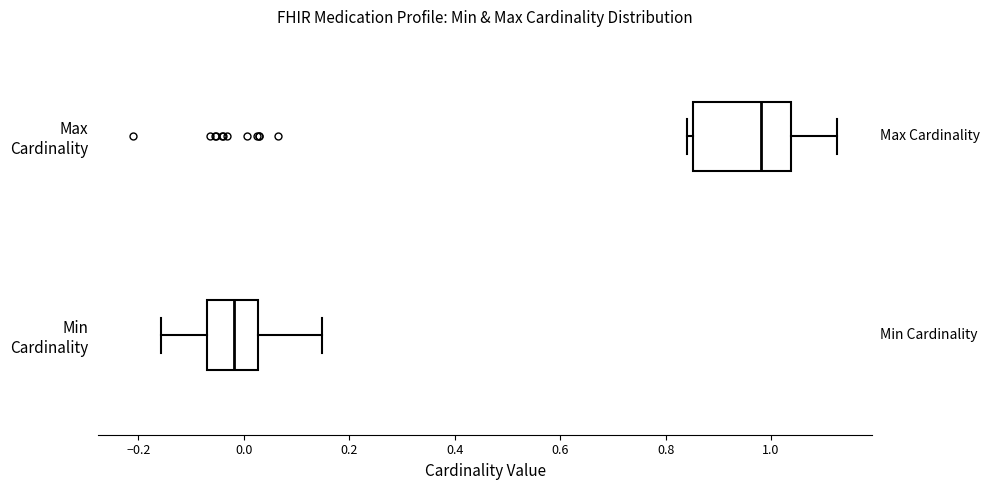

Which box is the widest, from its left edge to its right edge?

Max Cardinality